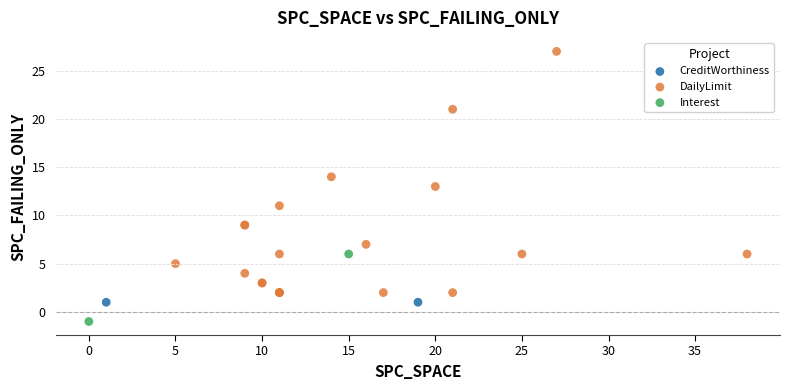

What are all the series names shown in the legend?

CreditWorthiness, DailyLimit, Interest